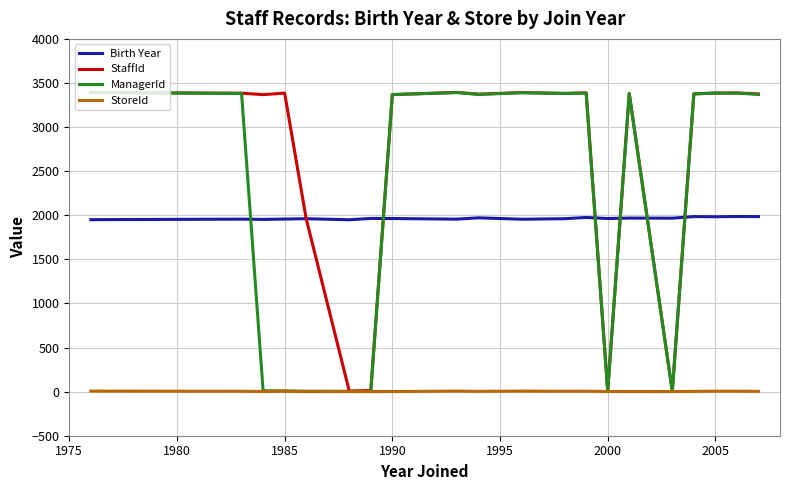

True or false: StoreId and Birth Year cross at least once.

False